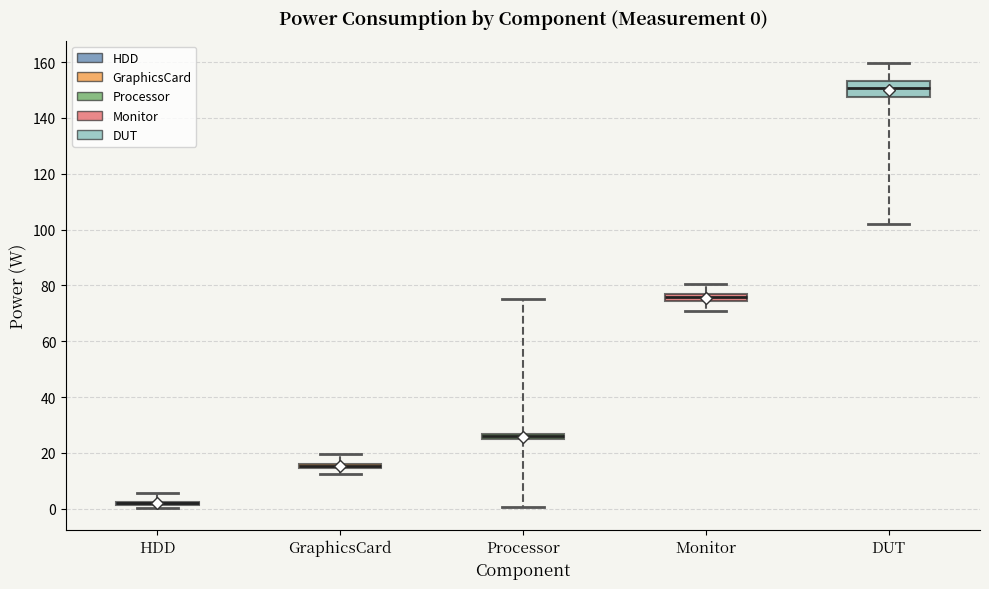

Comparing the boxes themselves (not the whiskers), which one is the tallest?

DUT